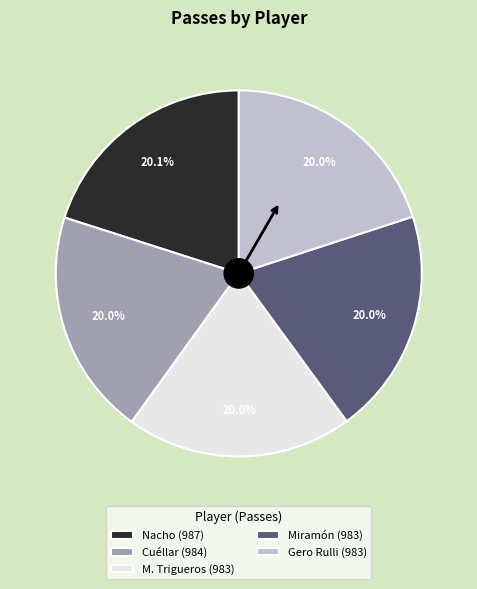

Does Miramón account for over 50% of the chart?

No